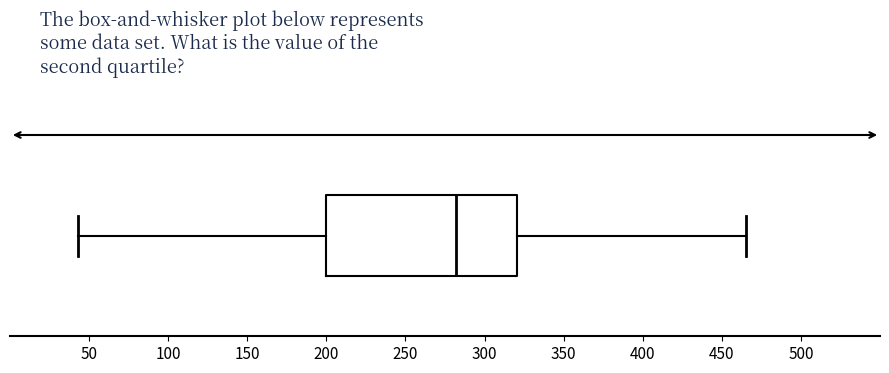

Transcribe this box plot: give where the median line is, the range the box spans, and where the two whiskers end, as read against the x-axis. The values are not printed on the chart, so give them approximately, as read against the axis.

median 280, box 200 to 320, whiskers 45 to 465